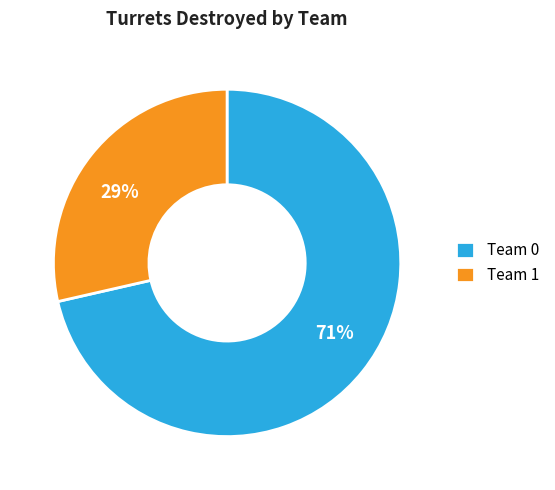

The Team 0 slice represents 71% of the pie. True or false?

True